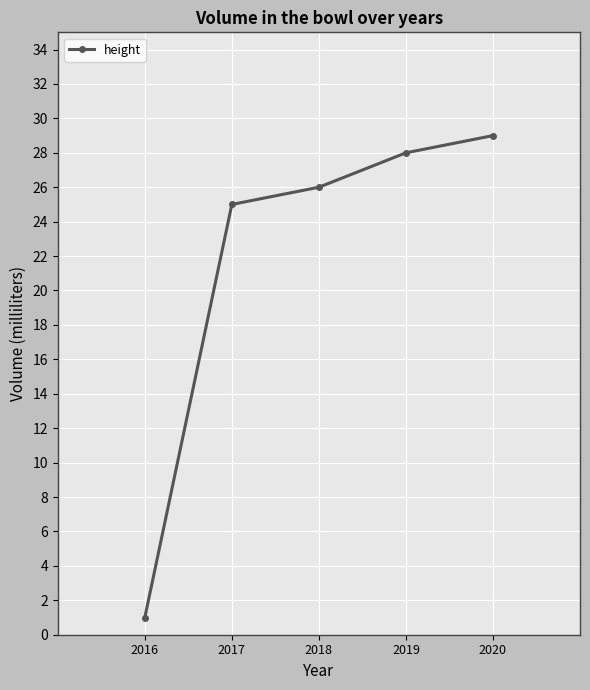

The value at 2018 is 26. True or false?

True